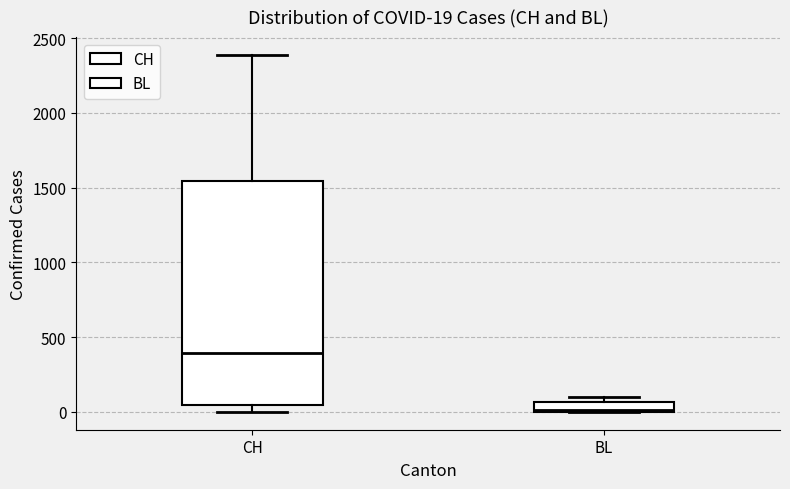

Which box is the tallest, from its lower edge to its upper edge?

CH